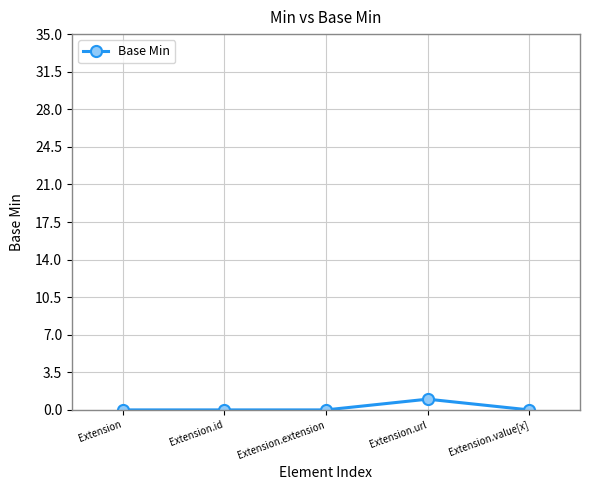

True or false: the data shows 1 at Extension.url.

True